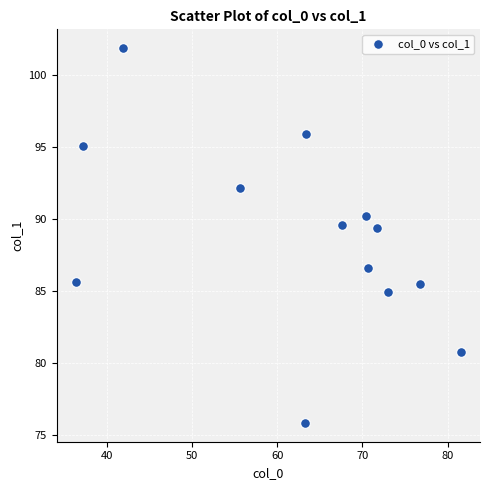

What is the range of Y values (max minus min)?

26.1